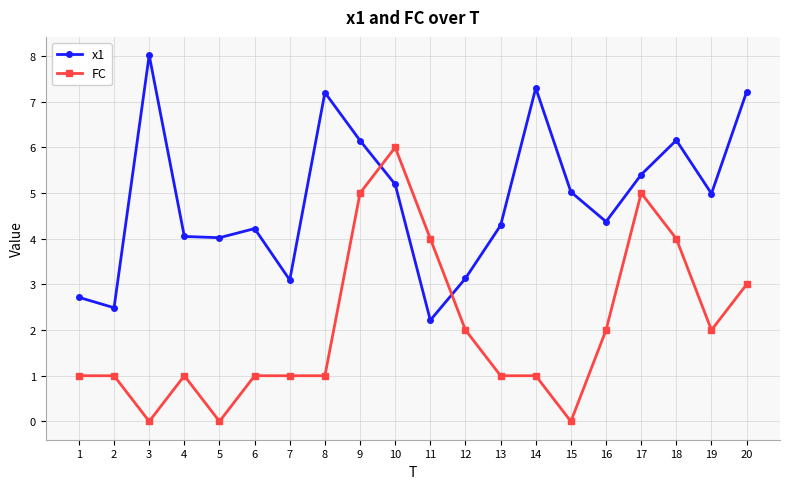

Rank the series at 19 from lowest to highest value.

FC, x1